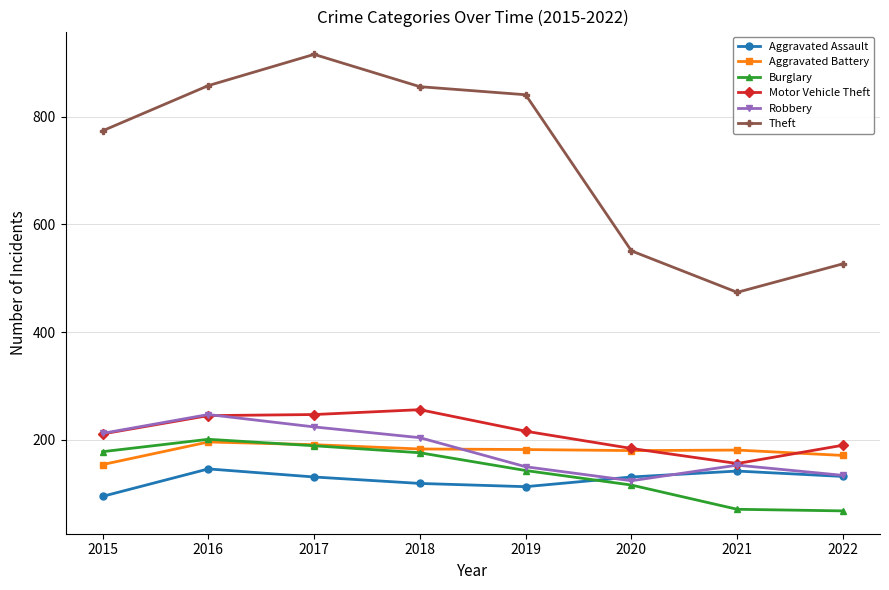

Where does the Burglary series first go above 176?

2015